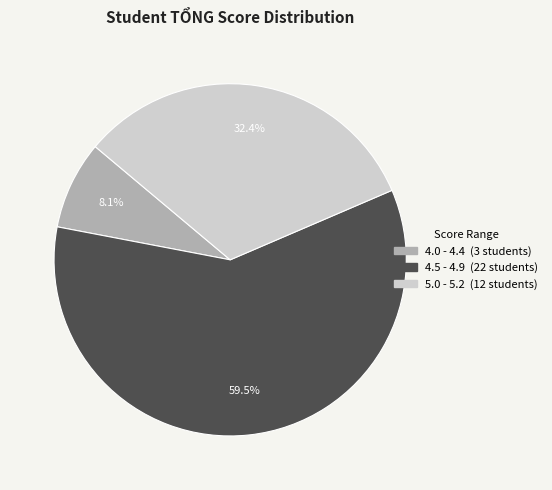

Is there any slice that represents more than half of the pie?

Yes